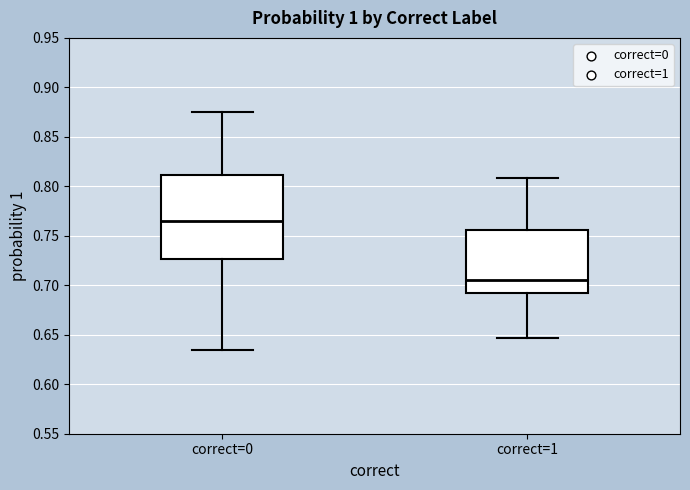

Comparing the boxes themselves (not the whiskers), which one is the tallest?

correct=0